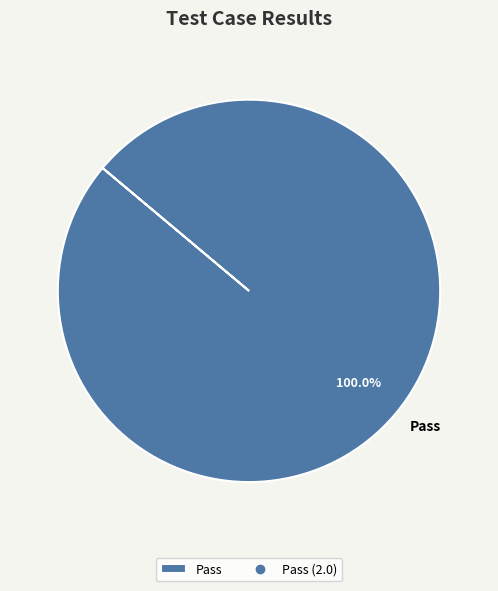

Which category accounts for the majority?

Pass